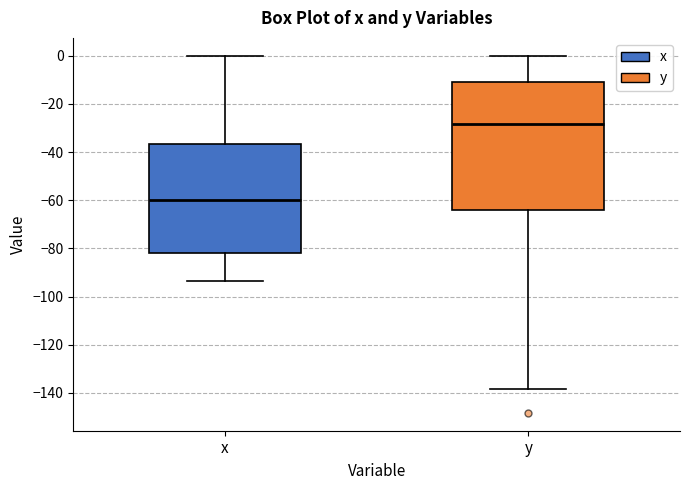

Reading left to right, transcribe this box plot: for each box, give where its median line is, the range the box spans, and where its two whiskers end, as read against the y-axis. The values are not printed on the chart, so give them approximately, as read against the axis.

x: median -60, box -82 to -36, whiskers -94 to 0
y: median -28, box -64 to -12, whiskers -138 to 0